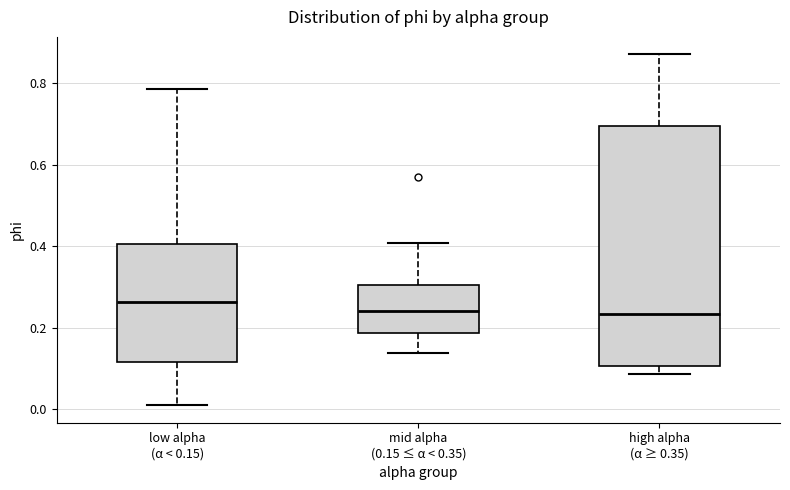

Where does the median line of the box for high alpha (α ≥ 0.35) sit on the y-axis? The values are not printed on the chart, so give them approximately, as read against the axis.

0.24